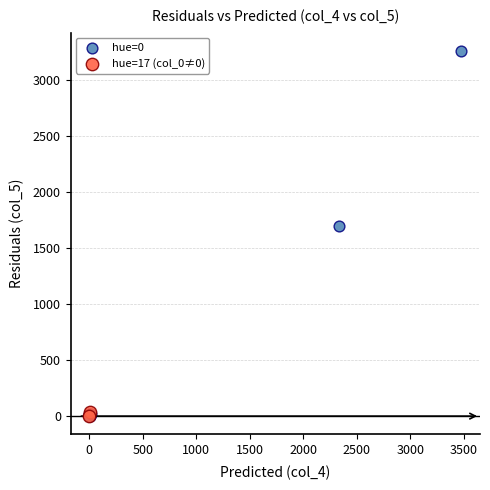

Which series reaches the maximum Y coordinate?

hue=0